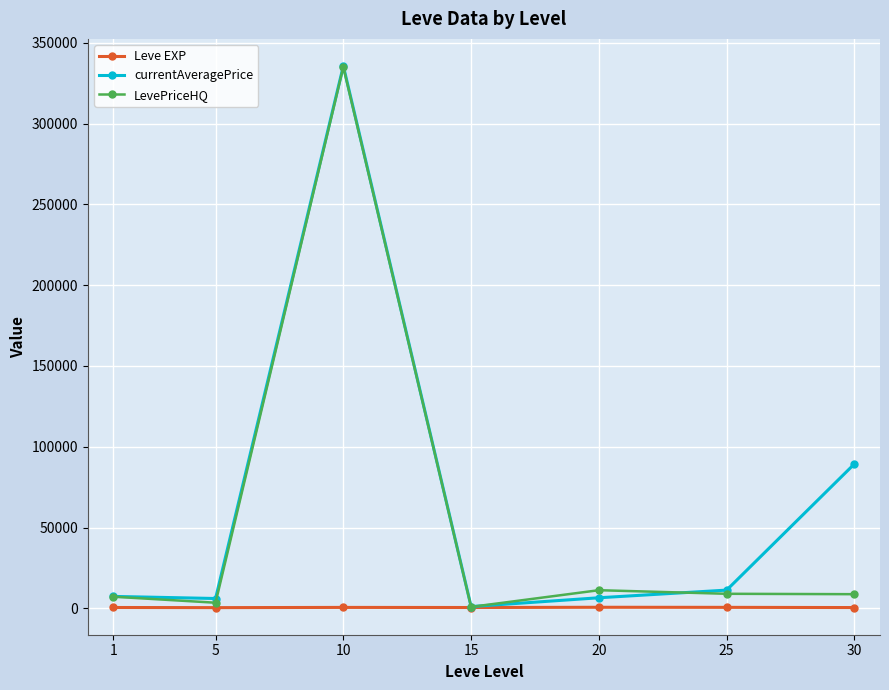

What is the value of the Leve EXP point at the 1st from the left?

520.0